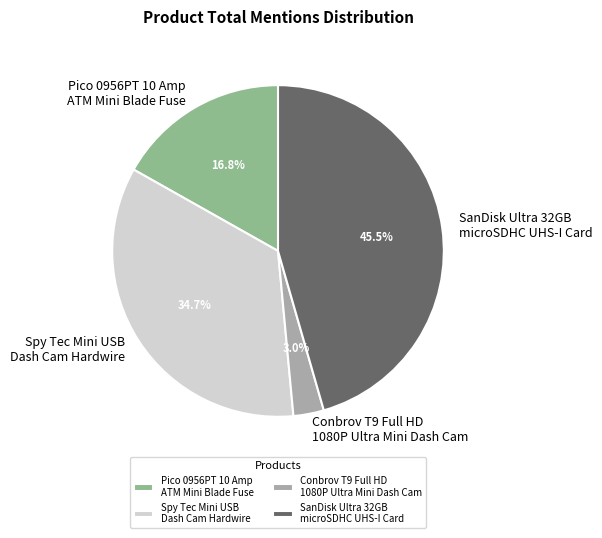

Does any single category account for the majority?

No